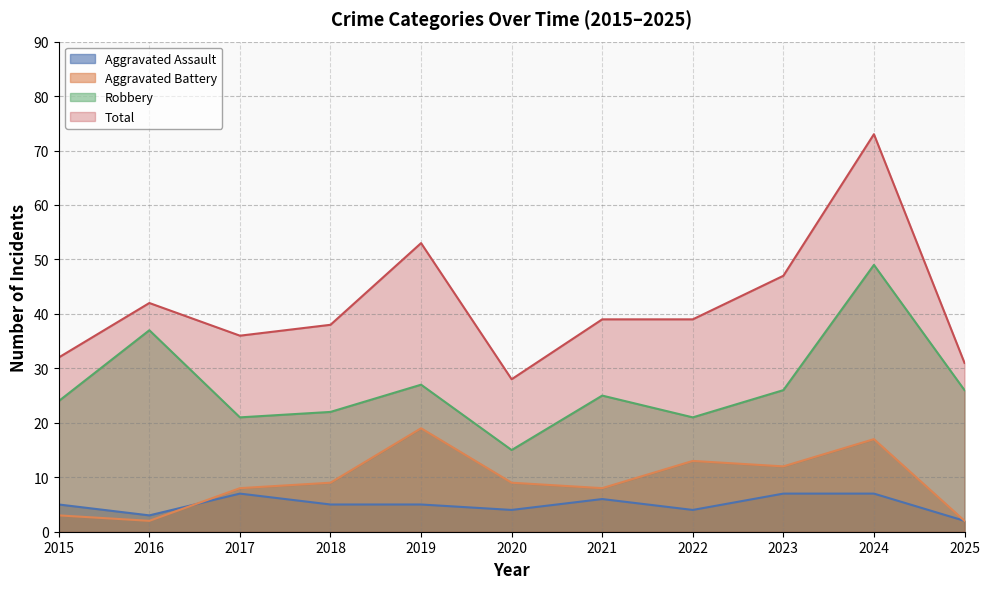

Which has a higher value, 2018 or 2020?

2018